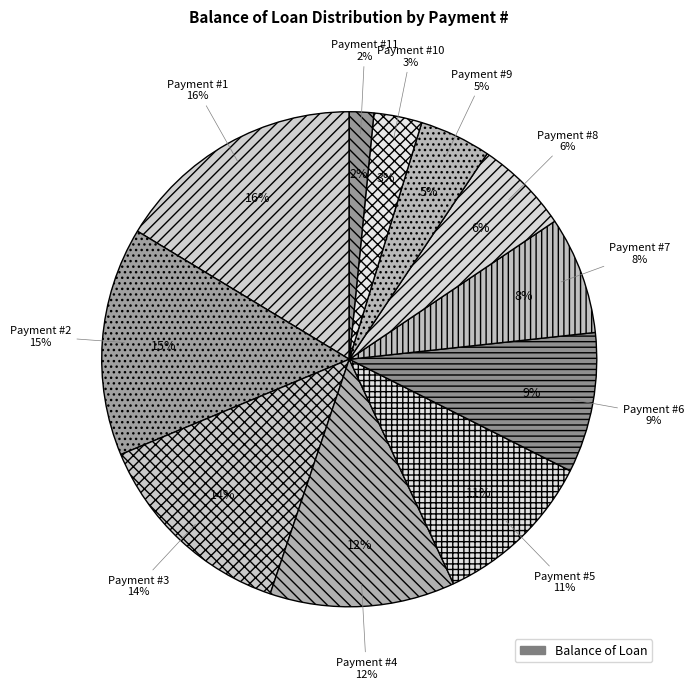

Is 1 the majority of the pie?

No